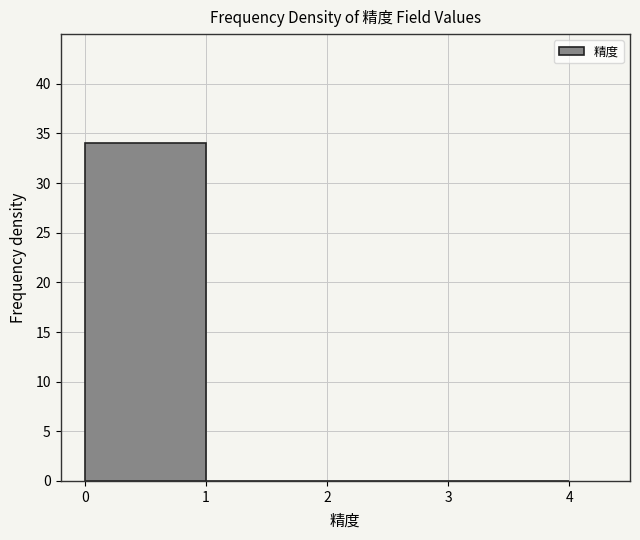

How tall is the bar that spans 0 to 1 on the x-axis? The values are not printed on the chart, so give them approximately, as read against the axis.

34